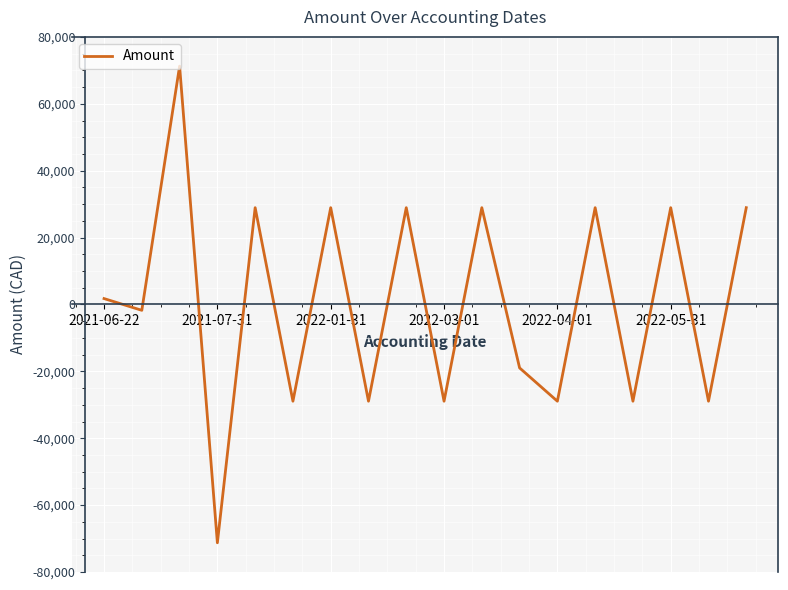

What is the maximum value shown in the chart?

71267.7